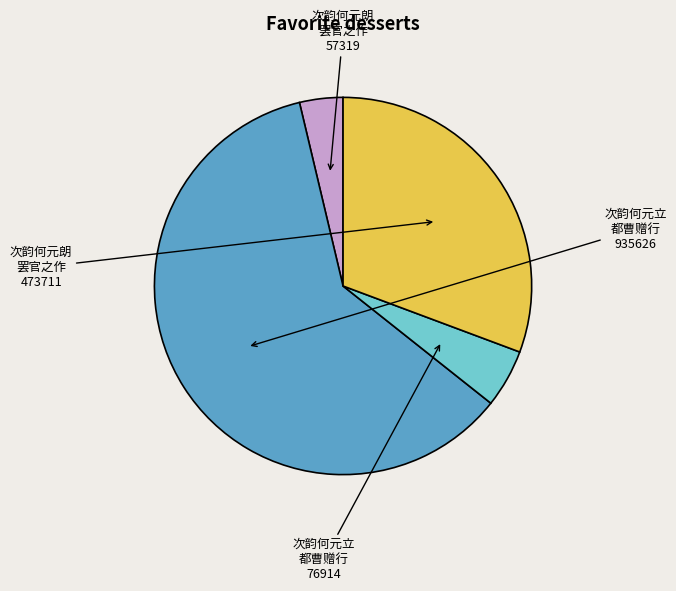

Does any single category account for the majority?

Yes